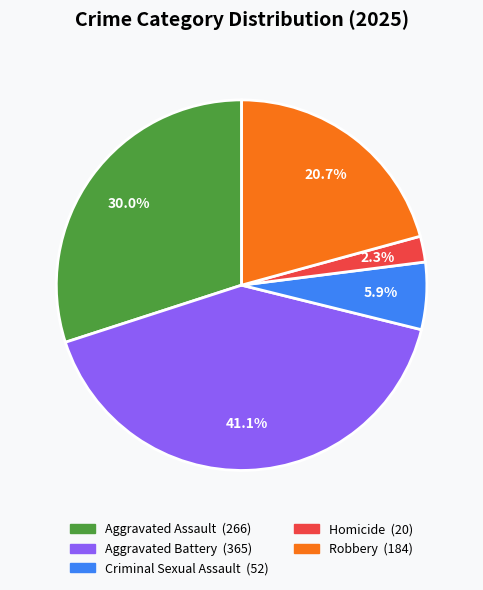

How much of the chart is everything except Homicide?

97.7%